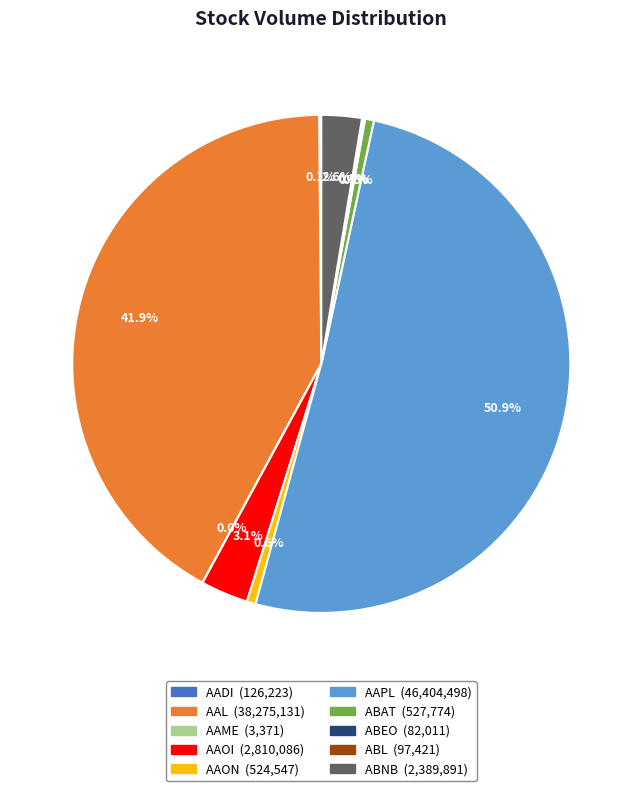

Which category has the biggest portion of the pie?

AAPL